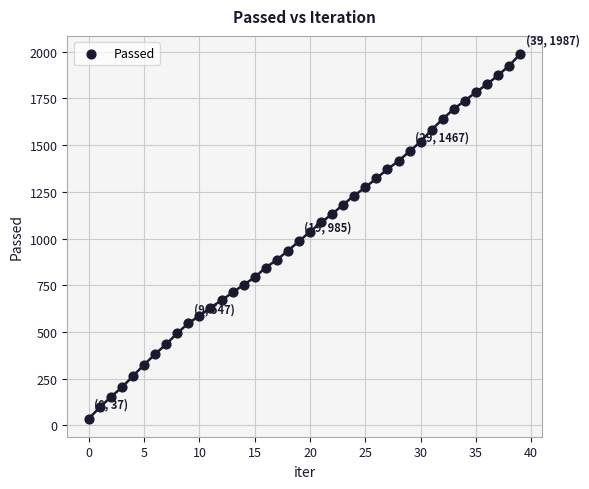

What is the range of Y values (max minus min)?

1950